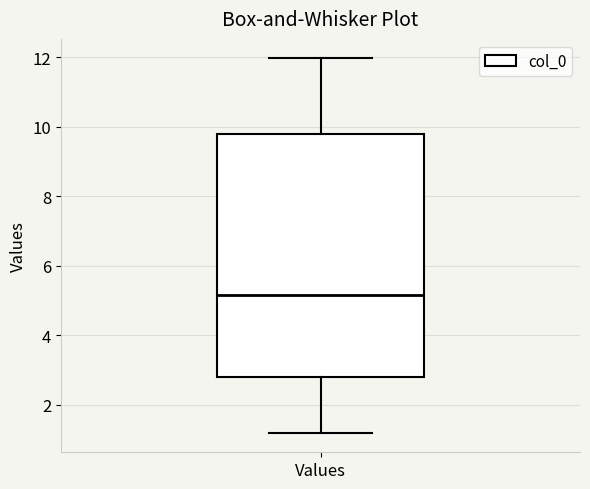

Transcribe this box plot: give where the median line is, the range the box spans, and where the two whiskers end, as read against the y-axis. The values are not printed on the chart, so give them approximately, as read against the axis.

median 5.2, box 2.8 to 9.8, whiskers 1.2 to 12.0